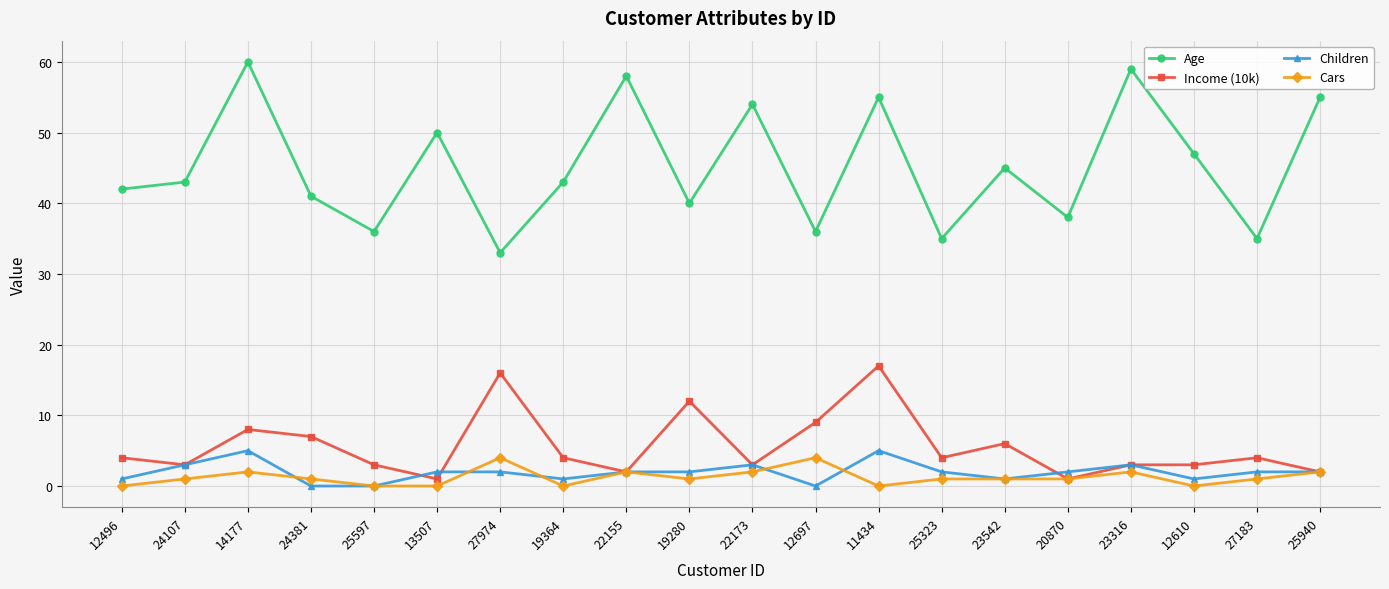

Which series has the largest total across all categories?

Age